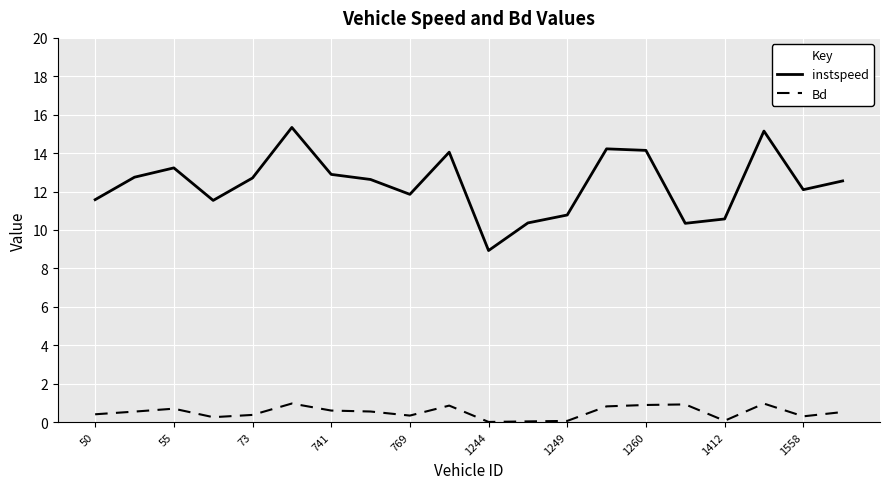

What is the difference between the maximum and minimum values in the Bd series?

1.0